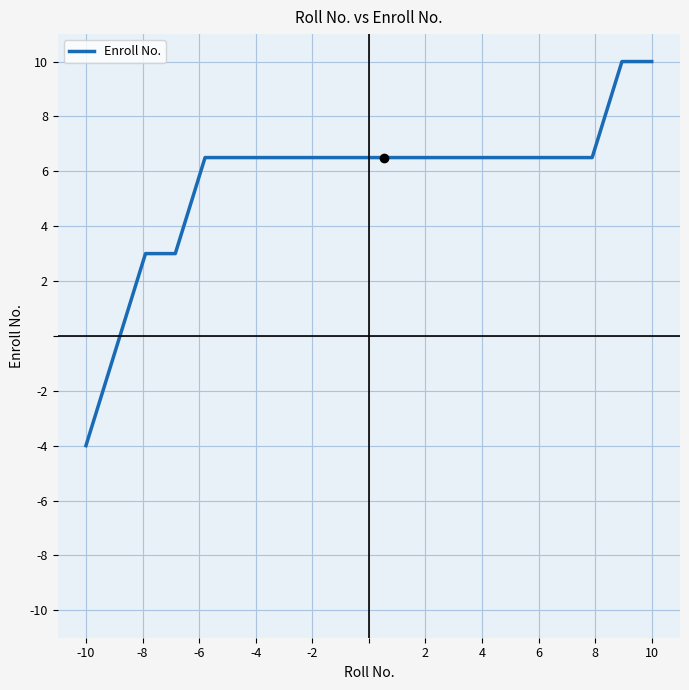

What is the maximum value shown in the chart?

10.0